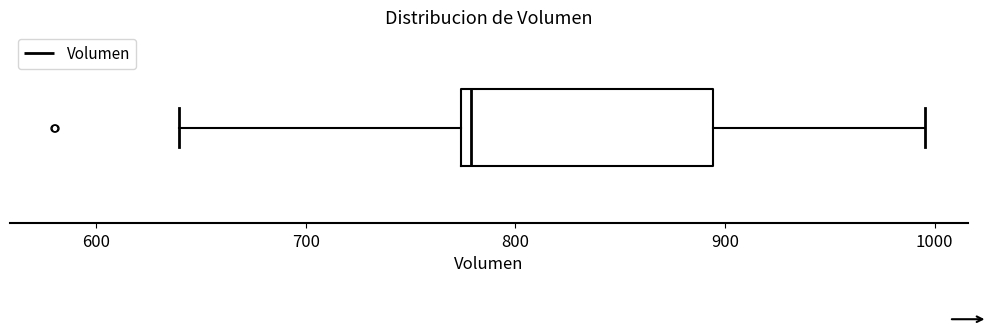

Transcribe this box plot: give where the median line is, the range the box spans, and where the two whiskers end, as read against the x-axis. The values are not printed on the chart, so give them approximately, as read against the axis.

median 780, box 770 to 890, whiskers 640 to 1000